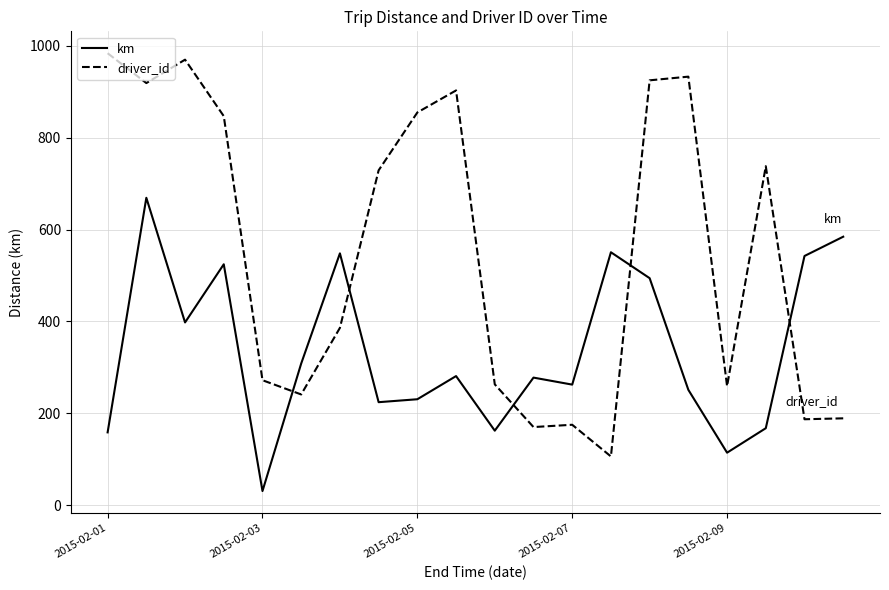

What is the difference between the maximum and minimum values in the driver_id series?

878.0